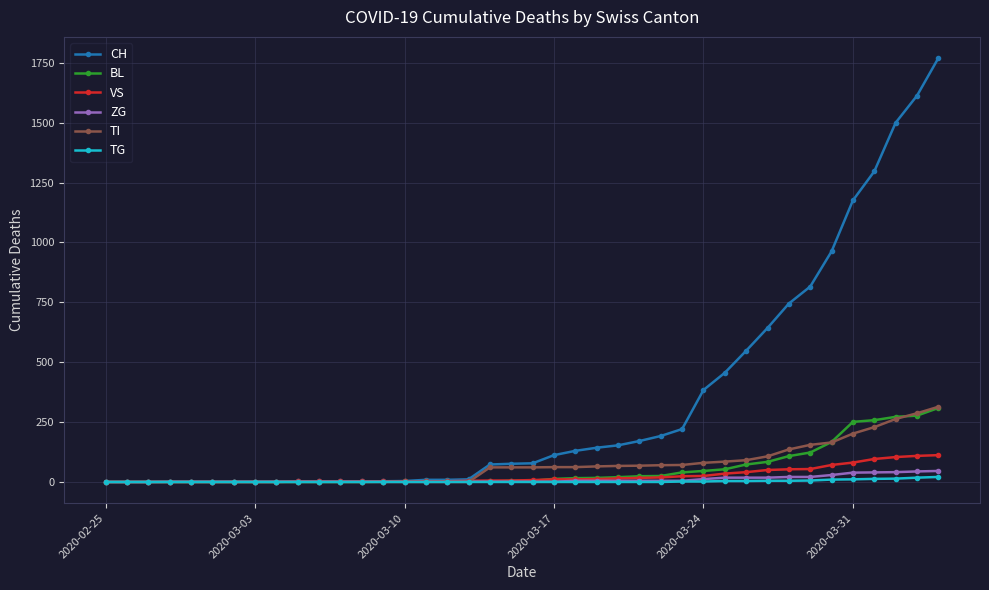

What is the difference between the maximum and second lowest values in the CH series?

1770